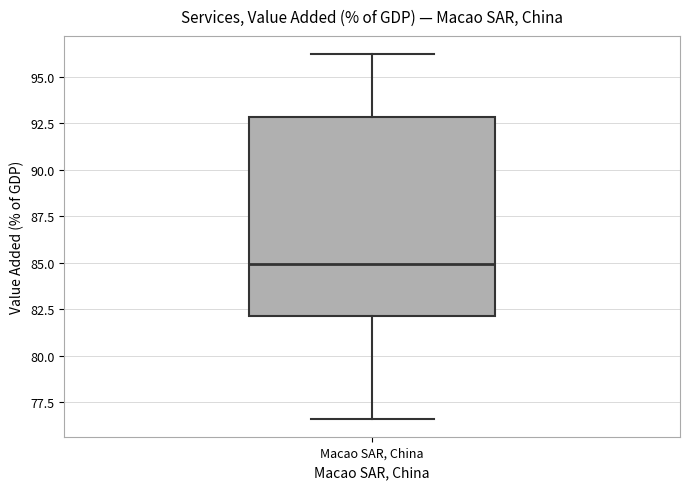

Where does the lower whisker of the box for Macao SAR, China end on the y-axis? The values are not printed on the chart, so give them approximately, as read against the axis.

76.5